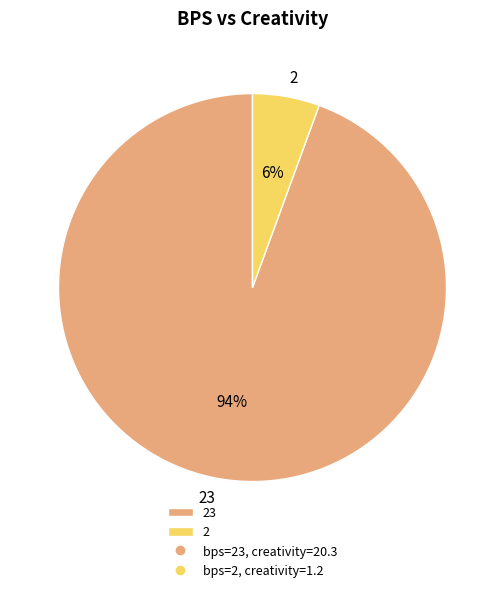

To the nearest percent, what is the combined percentage of 23 and 2?

100%